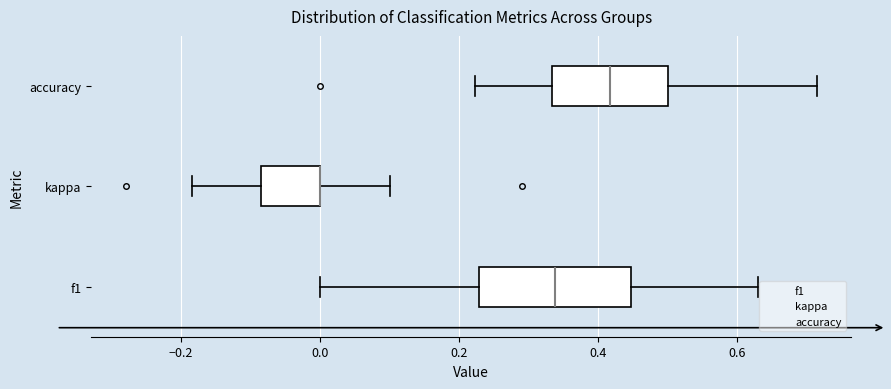

Reading bottom to top, transcribe this box plot: for each box, give where its median line is, the range the box spans, and where its two whiskers end, as read against the x-axis. The values are not printed on the chart, so give them approximately, as read against the axis.

f1: median 0.34, box 0.22 to 0.44, whiskers 0.00 to 0.64
kappa: median 0.00 (drawn on the box's right edge), box -0.08 to 0.00, whiskers -0.18 to 0.10
accuracy: median 0.42, box 0.34 to 0.50, whiskers 0.22 to 0.72